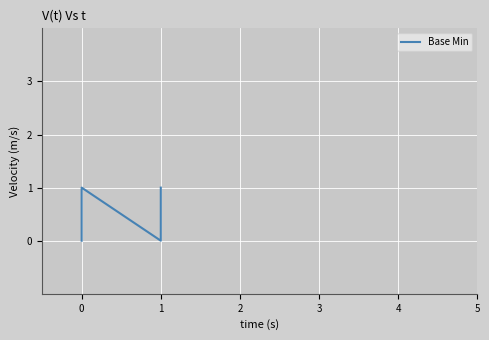

What is the change in value from 0 to 2?

+1